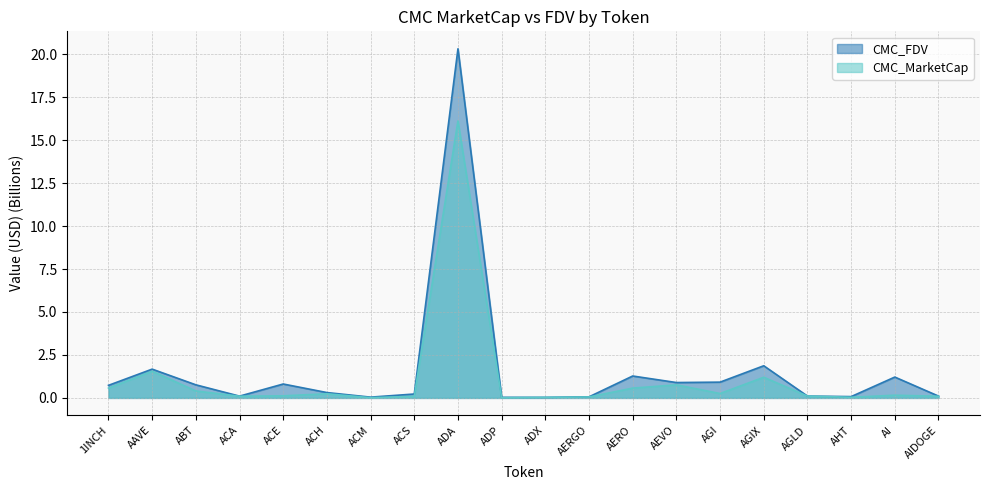

What is the difference between the maximum and second lowest values in the CMC_MarketCap series?

16.1